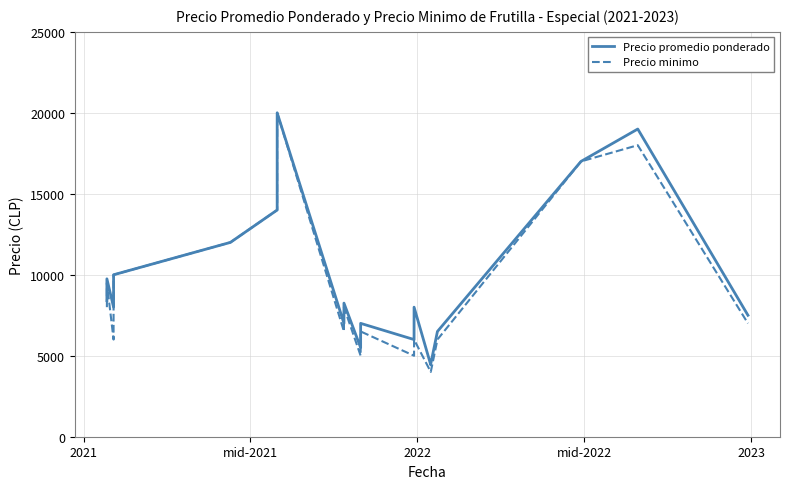

Is the value of Precio minimo at 14 greater than the value of Precio promedio ponderado at 12?

No